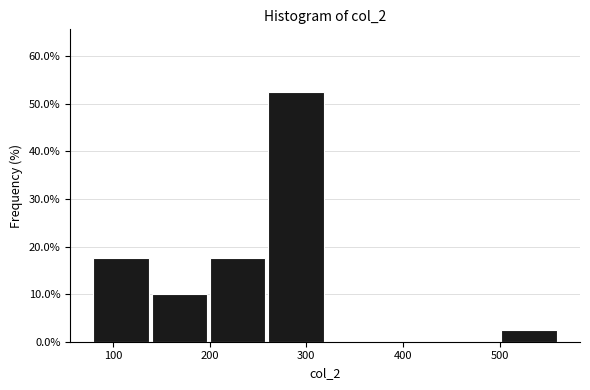

Reading left to right, list every bar in this chart as the range it spans on the x-axis followed by its height. Neither the bar edges nor the heights are printed on the chart, so give them approximately, as read against the axes.

80 to 140: 18
140 to 200: 10
200 to 260: 18
260 to 320: 53
320 to 380: 0
380 to 440: 0
440 to 500: 0
500 to 560: 3